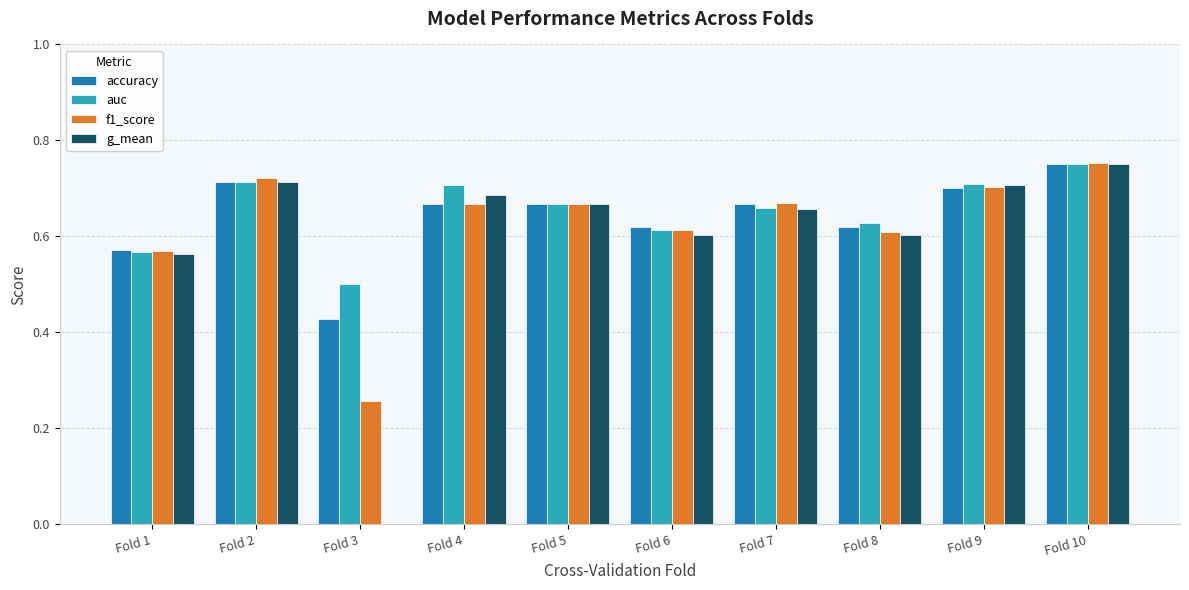

The value of auc at Fold 4 is 0.7. True or false?

True